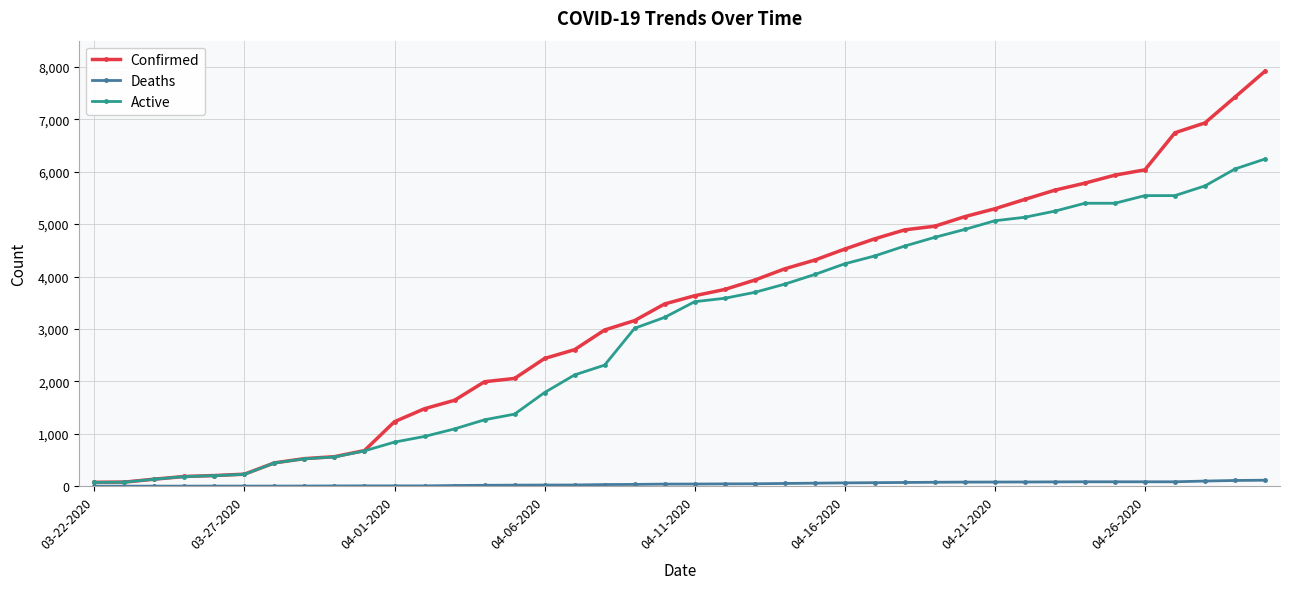

Count the number of categories in the chart.

40